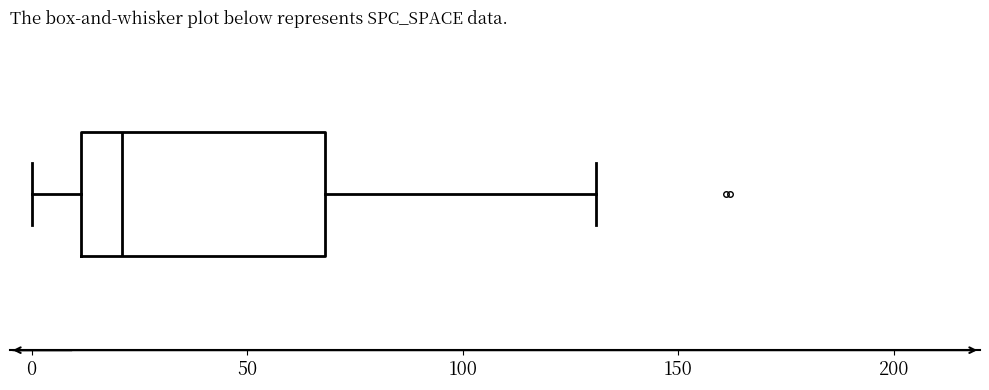

Transcribe this box plot: give where the median line is, the range the box spans, and where the two whiskers end, as read against the x-axis. The values are not printed on the chart, so give them approximately, as read against the axis.

median 20, box 10 to 70, whiskers 0 to 130